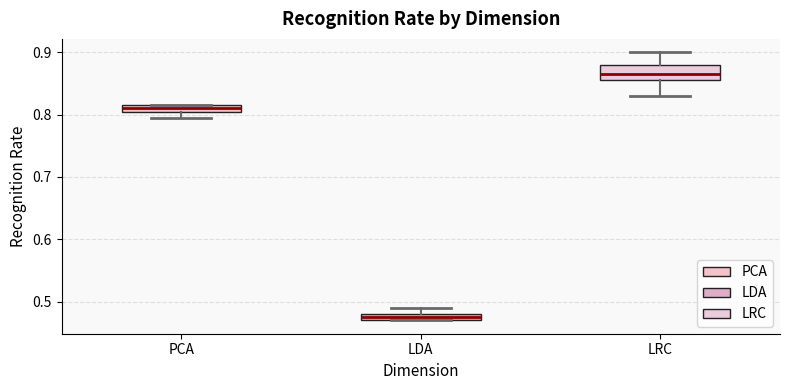

Which box has the highest median line?

LRC